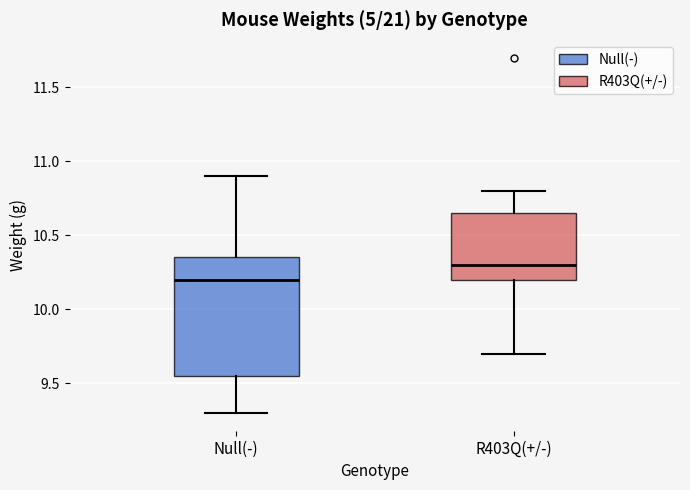

Where is the lower edge of the box for Null(-) on the y-axis? The values are not printed on the chart, so give them approximately, as read against the axis.

9.55